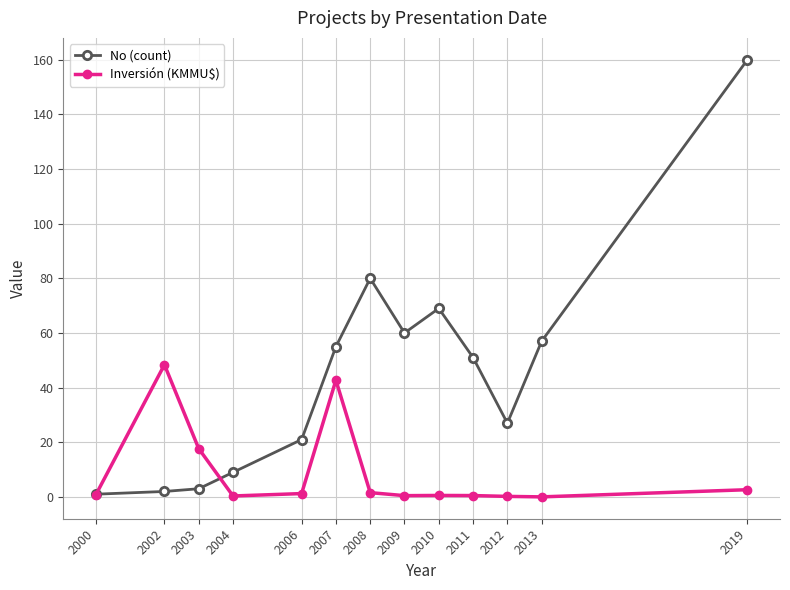

What is the maximum value for No (count)?

160.0